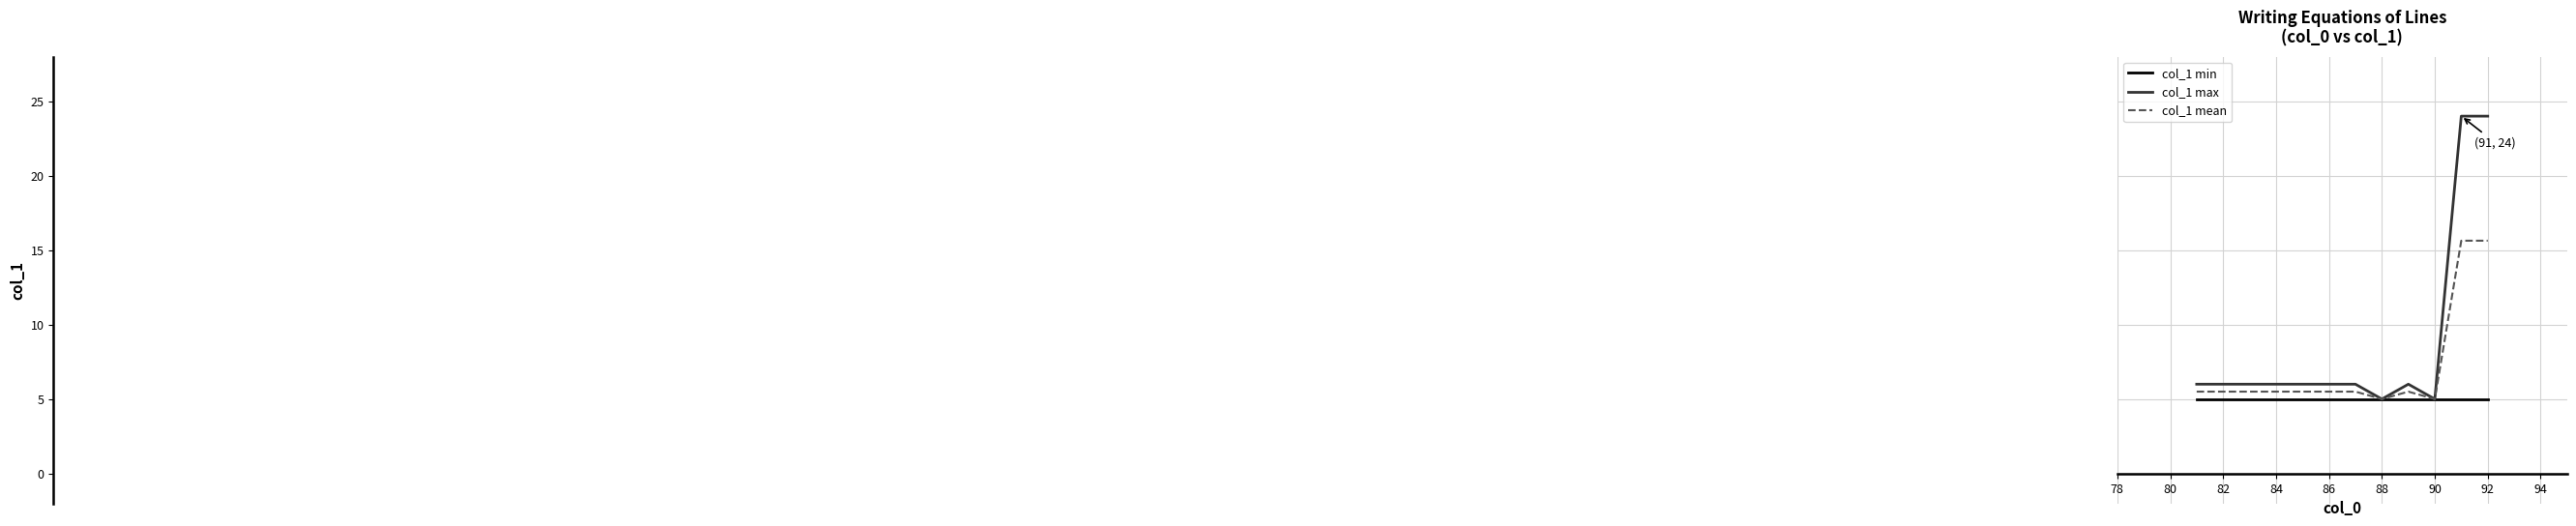

Rank the series by their average value, from highest to lowest.

col_1 max, col_1 mean, col_1 min